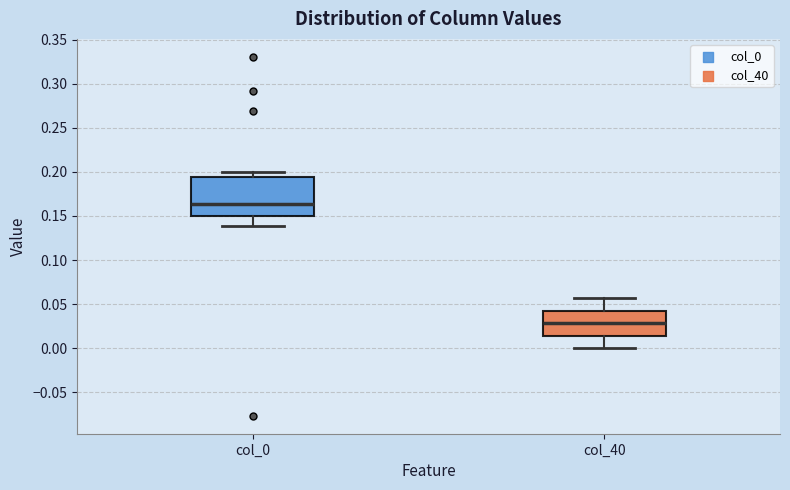

Reading left to right, read every box against the y-axis: the position of its median line, the range the box covers, and the ends of its whiskers. The values are not printed on the chart, so give them approximately, as read against the axis.

col_0: median 0.165, box 0.150 to 0.195, whiskers 0.140 to 0.200
col_40: median 0.030, box 0.015 to 0.045, whiskers 0.000 to 0.055